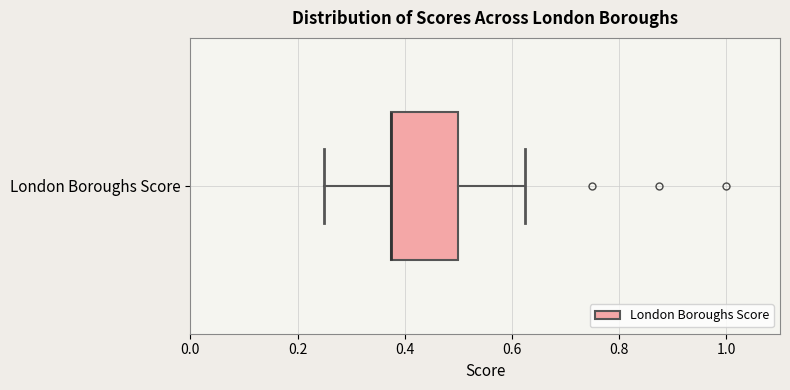

Read this box plot against the x-axis: the position of the median line, the range covered by the box, and the ends of both whiskers. The values are not printed on the chart, so give them approximately, as read against the axis.

median 0.38 (drawn on the box's left edge), box 0.38 to 0.50, whiskers 0.26 to 0.62